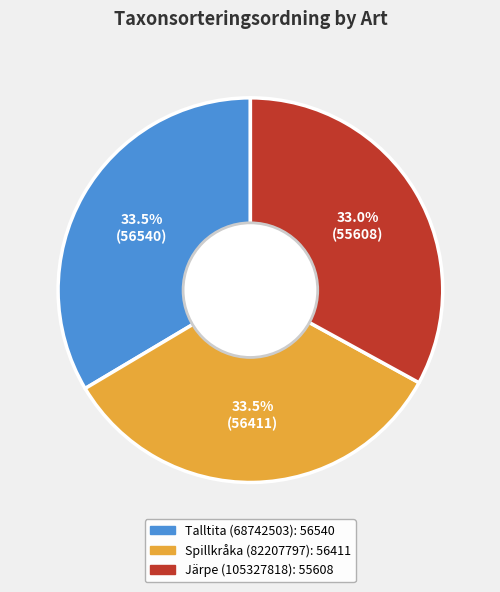

To the nearest percent, what percentage of the pie is Järpe (105327818)?

33%